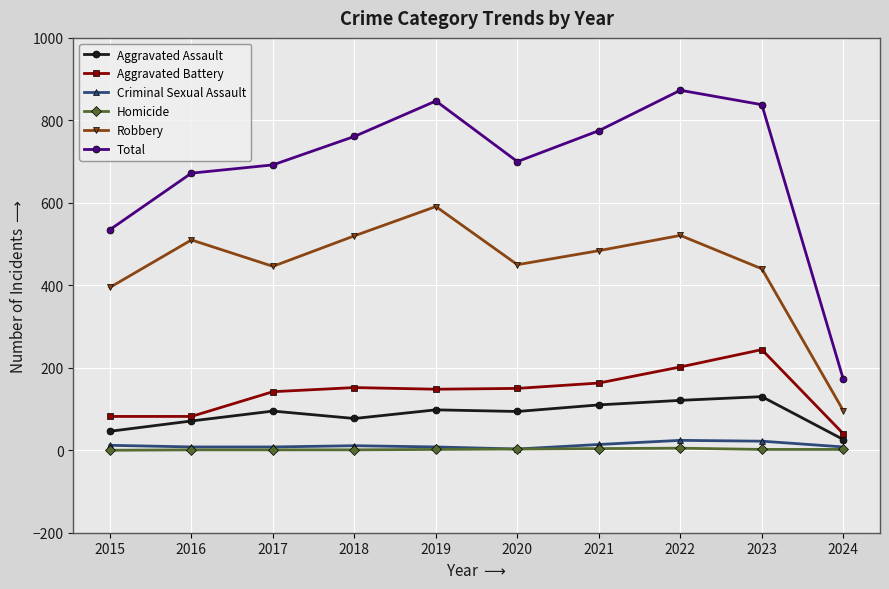

The value of Aggravated Battery at 2023 is 244. True or false?

True